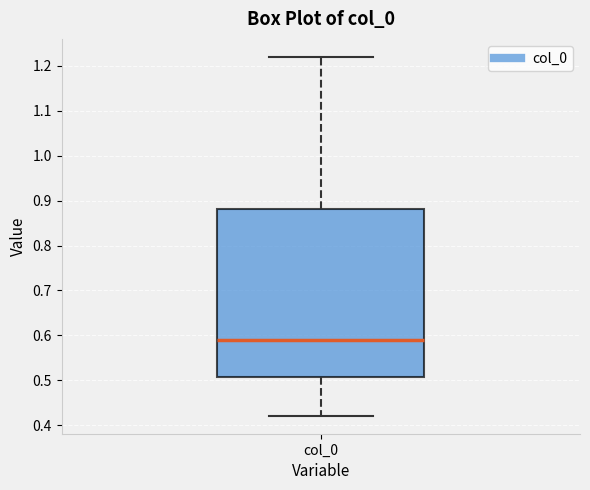

Transcribe this box plot: give where the median line is, the range the box spans, and where the two whiskers end, as read against the y-axis. The values are not printed on the chart, so give them approximately, as read against the axis.

median 0.59, box 0.51 to 0.88, whiskers 0.42 to 1.22